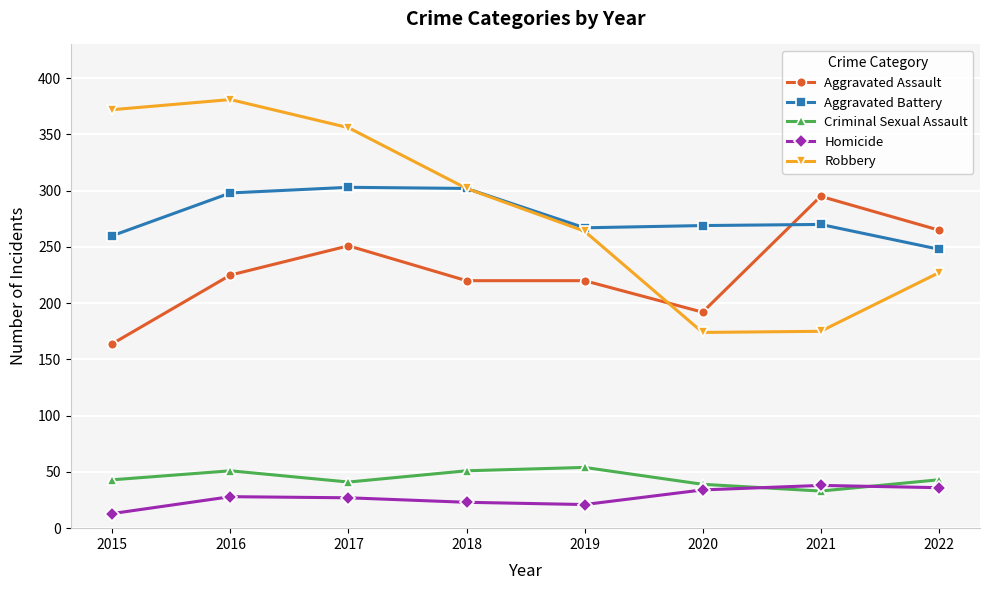

Count the number of categories in the chart.

8